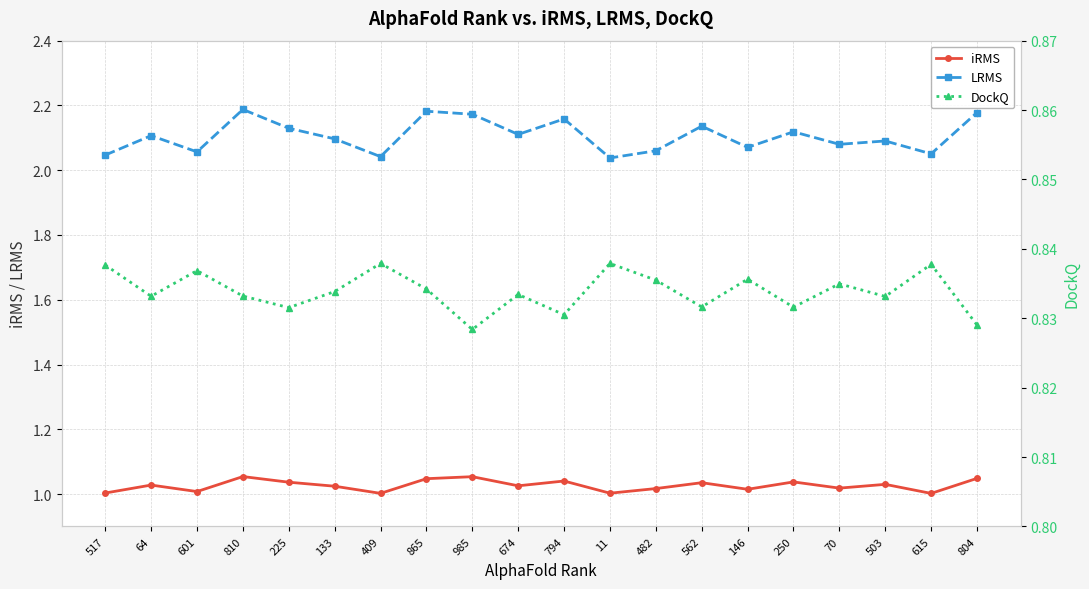

Is this an area chart (filled region under the line)?

No